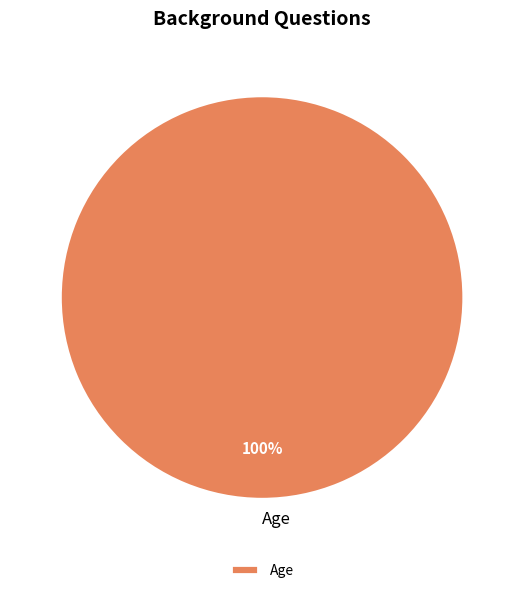

Is Age the majority of the pie?

Yes